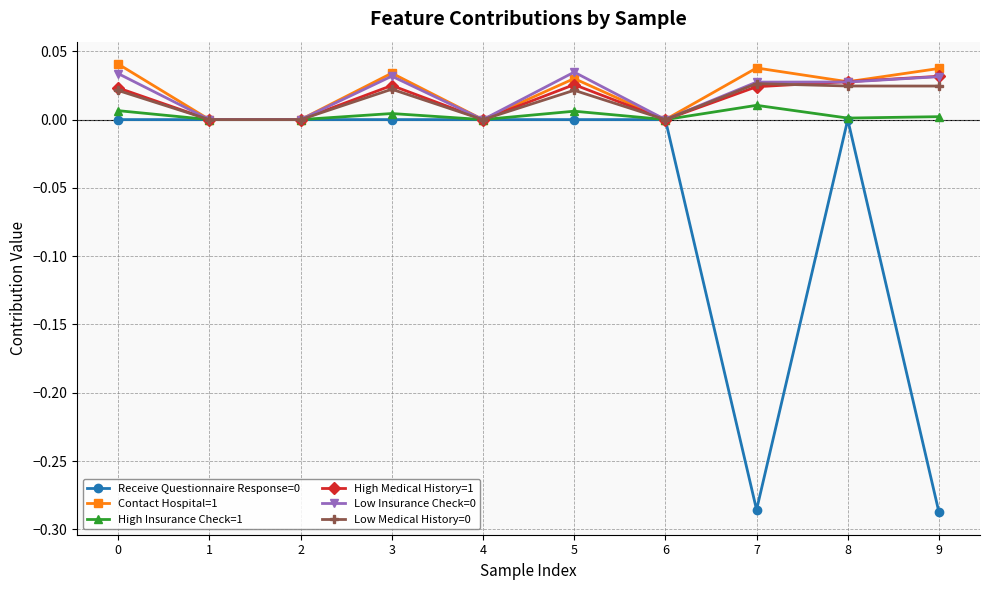

What is the sum of all Receive Questionnaire Response=0 values?

-0.6